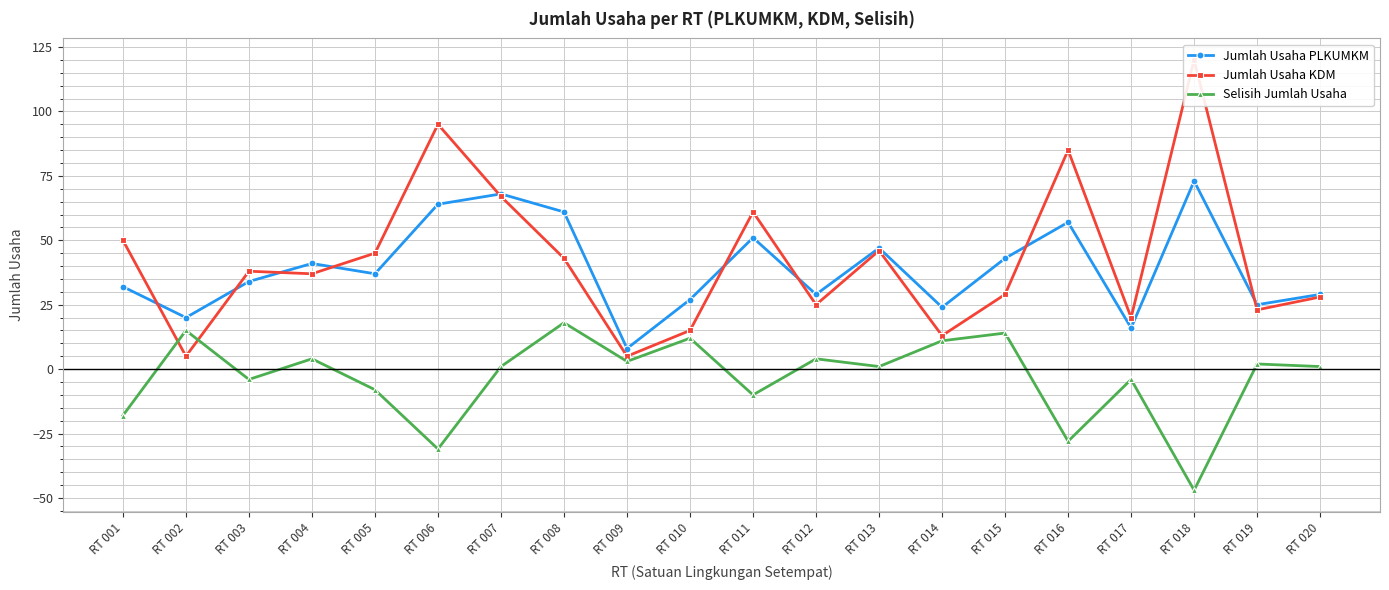

At which category does the chart reach its peak across all series?

RT 018